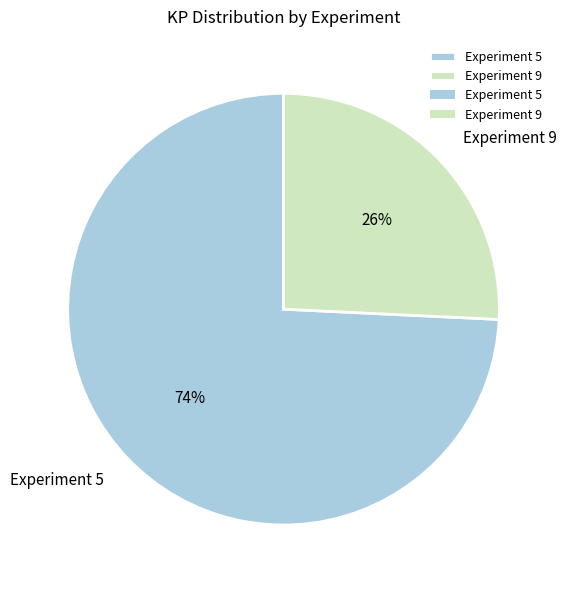

Does any single category account for the majority?

Yes